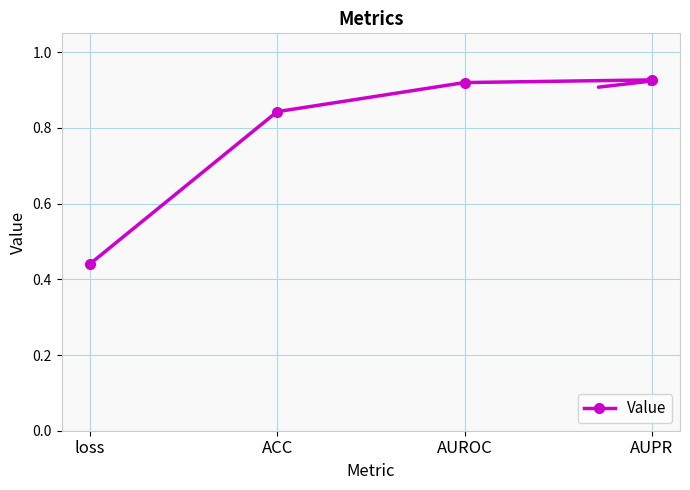

What is the sum of the values at AUROC and AUPR?

1.8